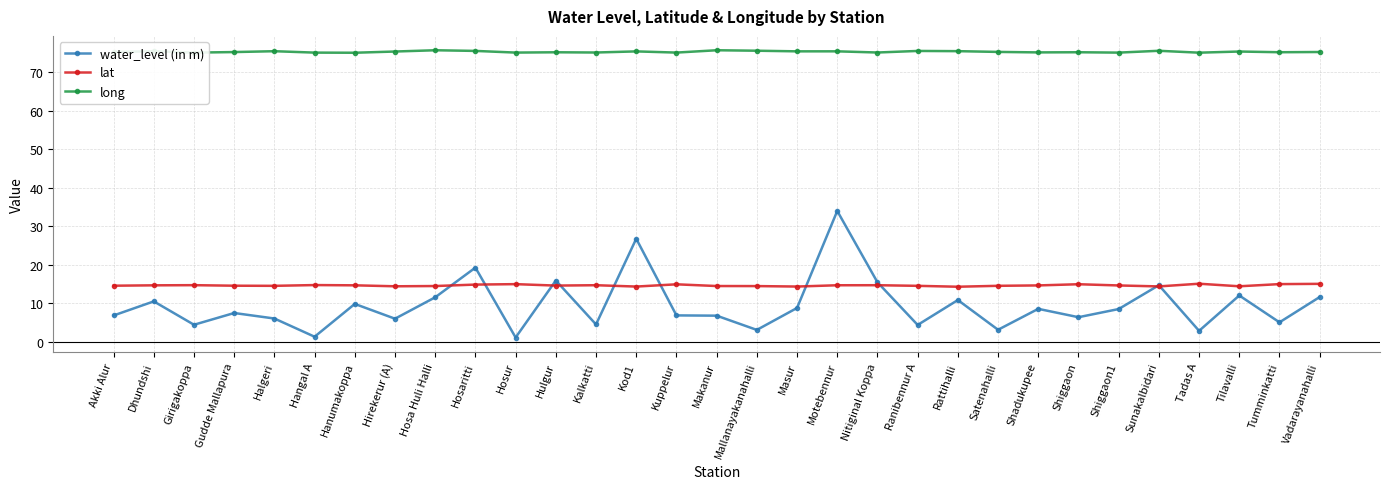

At which category does water_level (in m) reach its first local peak?

Dhundshi